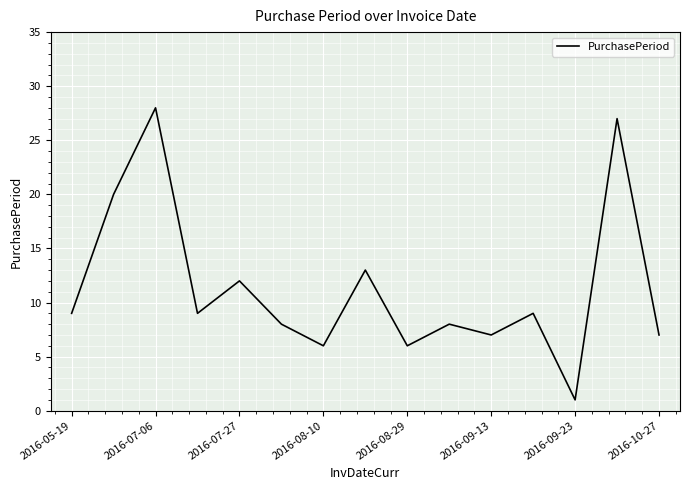

Is this an area chart (filled region under the line)?

No